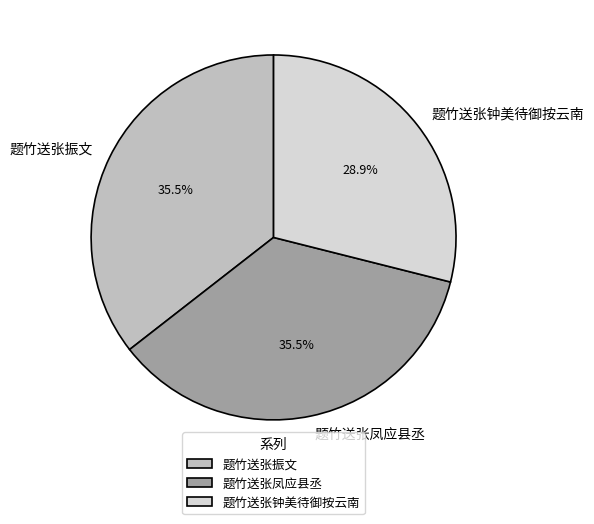

To the nearest percent, what portion does 题竹送张钟美待御按云南 represent?

29%